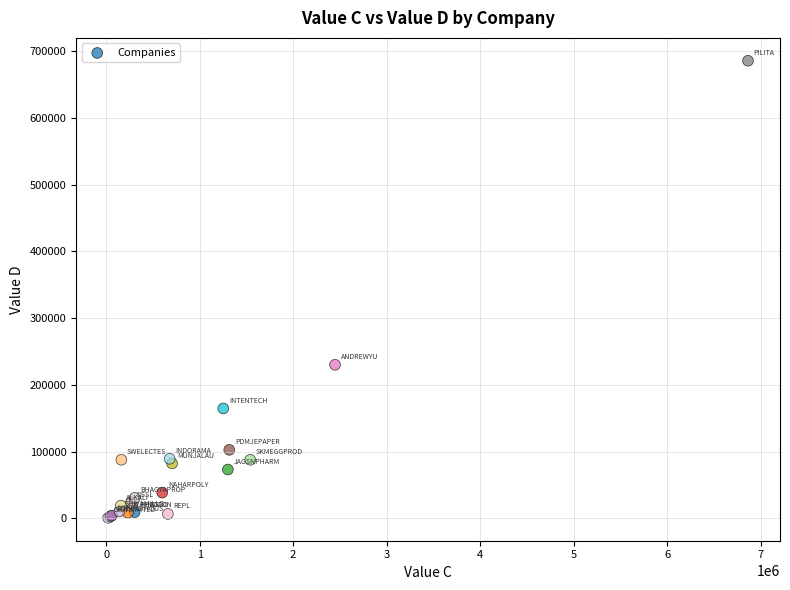

What Y value in the scatter plot is closest to 343156?

230048